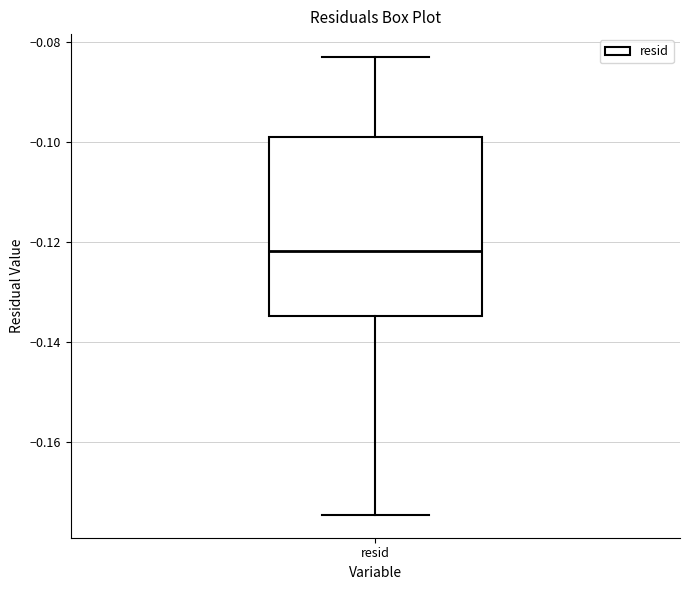

Where does the median line of the box for resid sit on the y-axis? The values are not printed on the chart, so give them approximately, as read against the axis.

-0.122